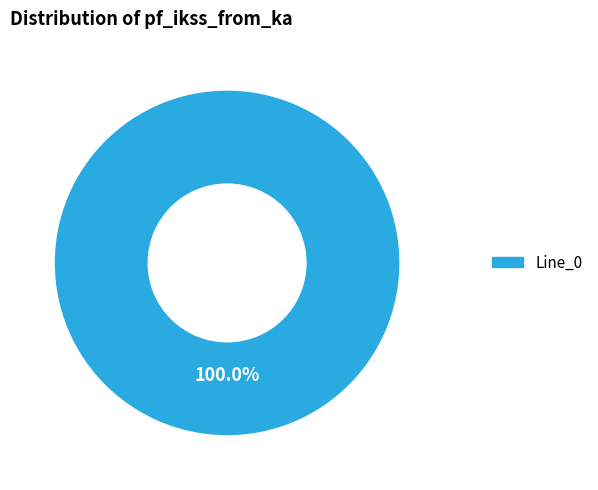

Is there any slice that represents more than half of the pie?

Yes